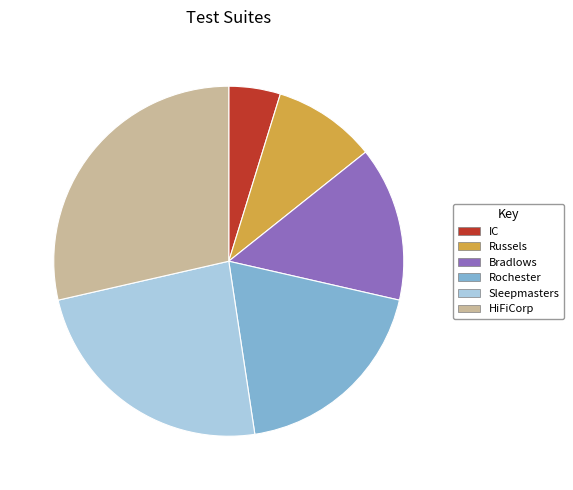

Does IC represent more than half of the total?

No